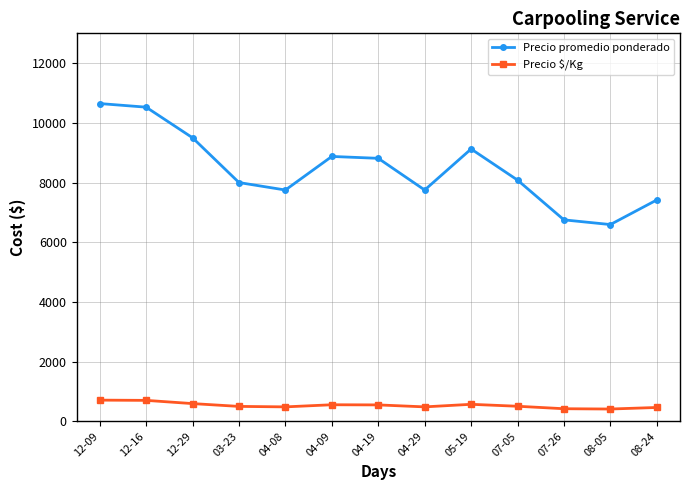

The value of Precio promedio ponderado at 08-24 is 7417. True or false?

True